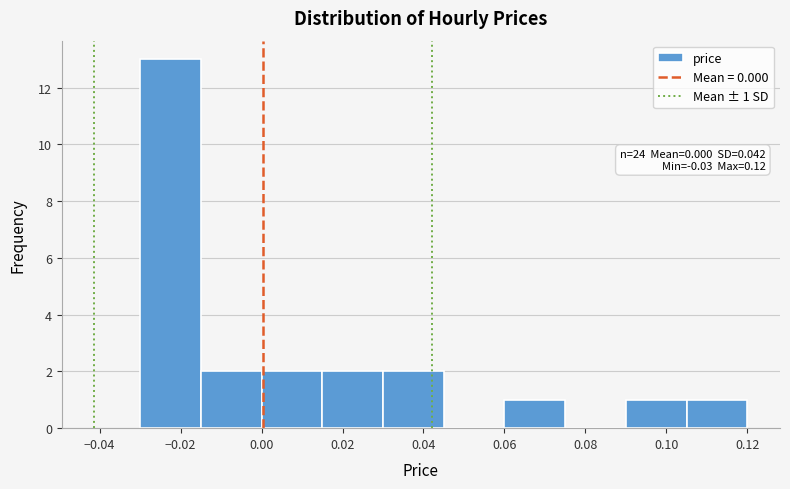

Over which range of the x-axis is the bar tallest?

-0.030 to -0.015